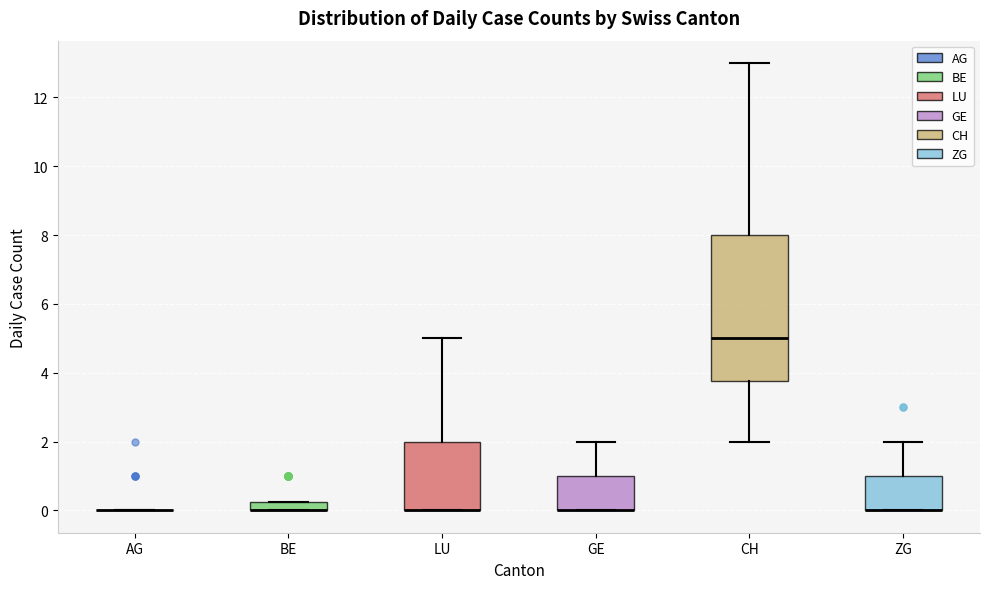

Which box is the tallest, from its lower edge to its upper edge?

CH